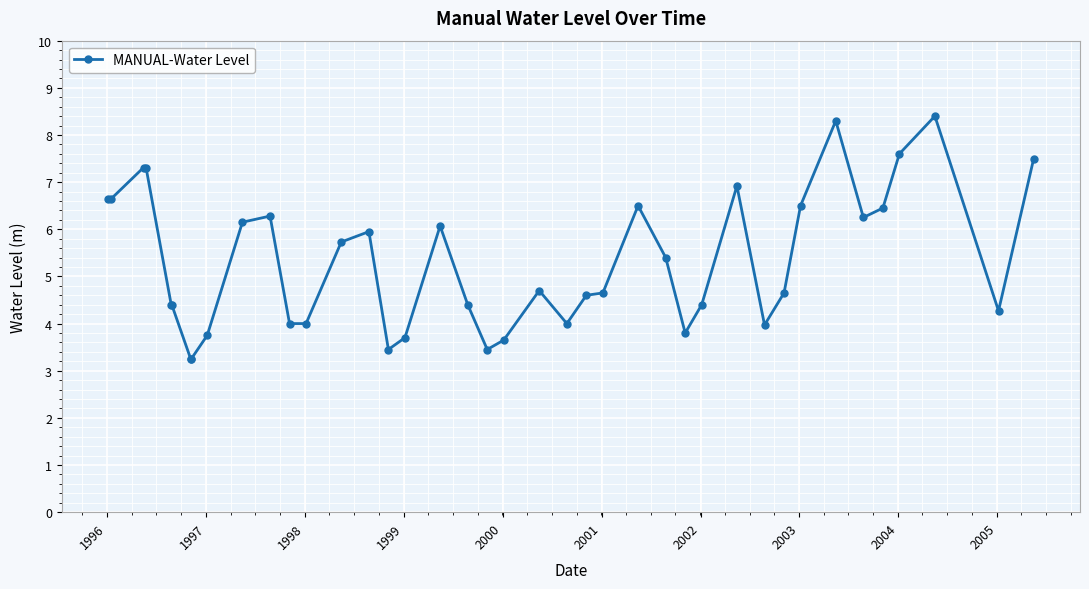

True or false: there are more than 2 points higher than both neighbors.

True